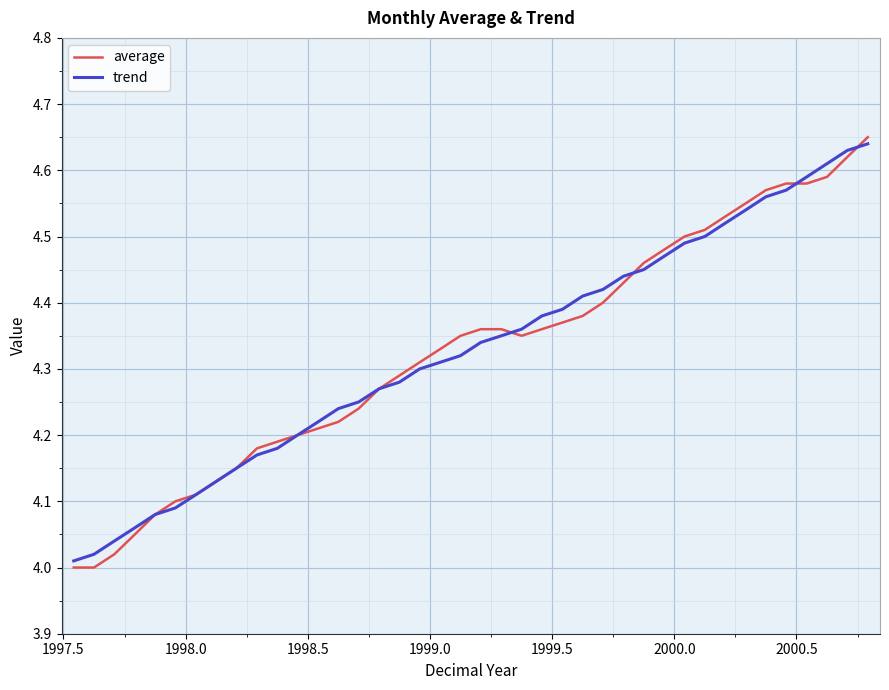

Which series has the largest range (max minus min)?

average